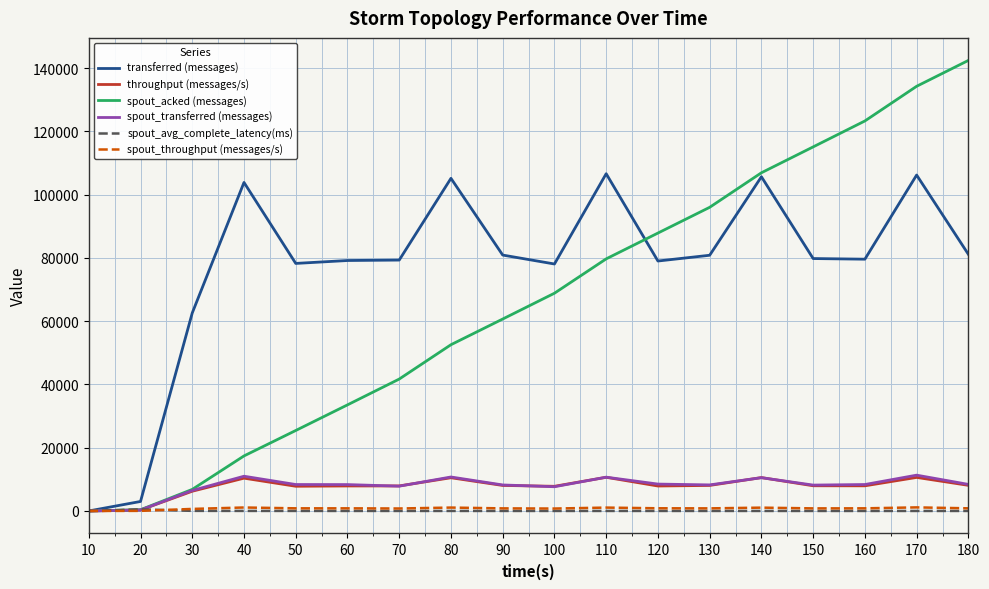

What is the difference between the second highest and second lowest values in the spout_transferred (messages) series?

10680.0